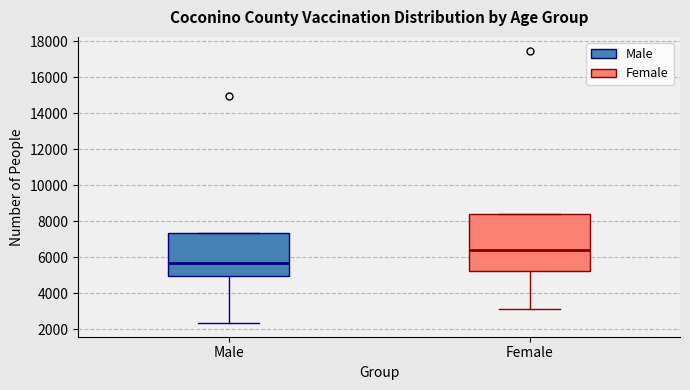

Which box's median line is the highest?

Female